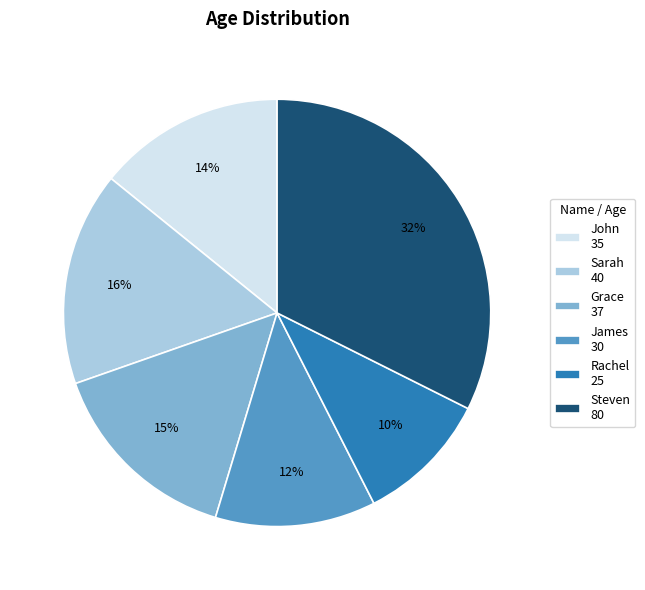

To the nearest percent, what is the average slice percentage?

17%